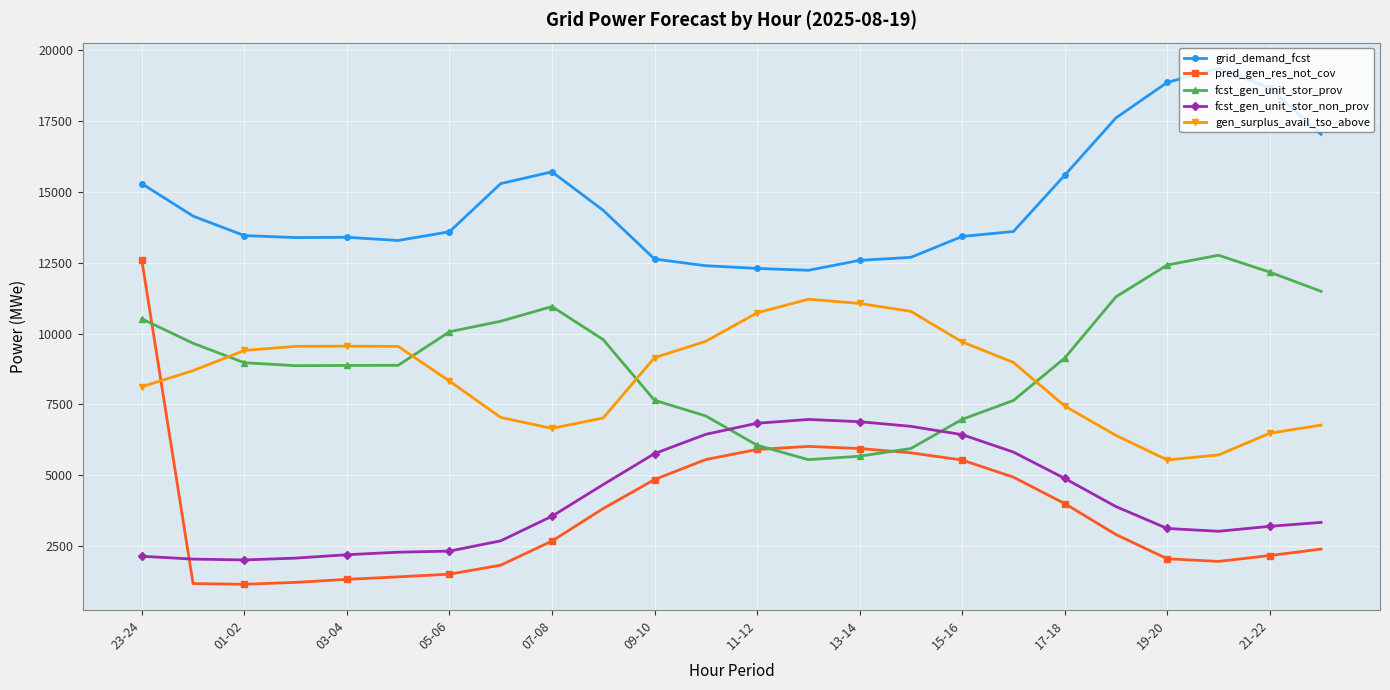

What is the difference between the maximum and minimum values in the gen_surplus_avail_tso_above series?

5674